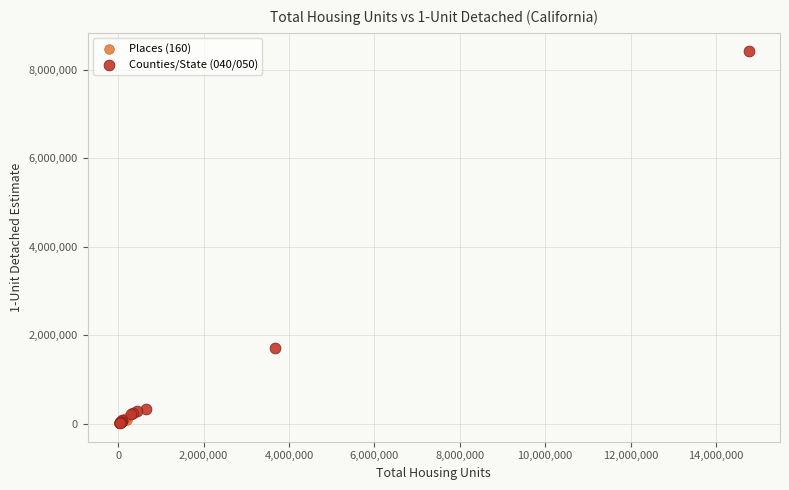

What are all the series names shown in the legend?

Places (160), Counties/State (040/050)